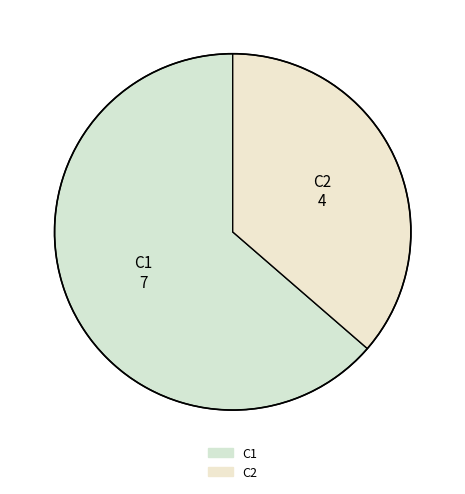

Which category has the smallest portion of the pie?

C2